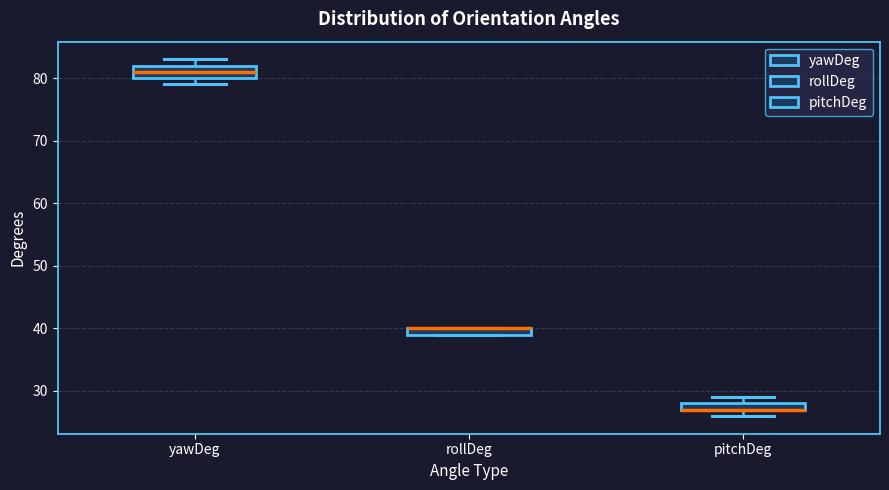

Where is the upper edge of the box for pitchDeg on the y-axis? The values are not printed on the chart, so give them approximately, as read against the axis.

28